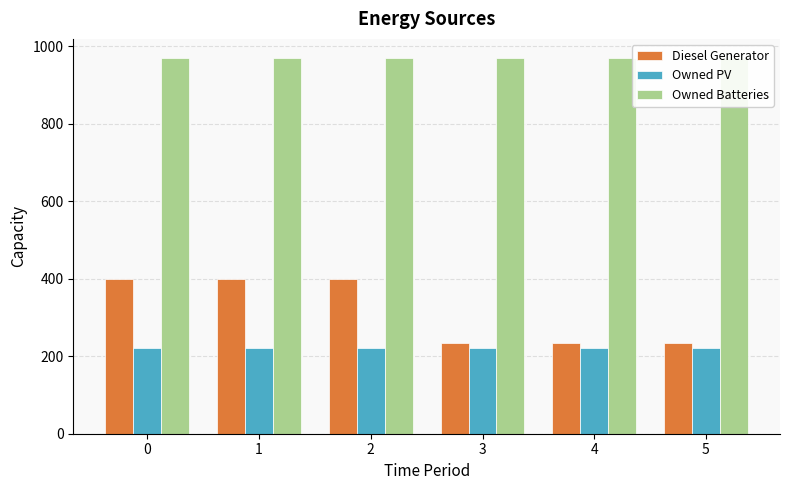

Rank the series at 4 from lowest to highest value.

Owned PV, Diesel Generator, Owned Batteries